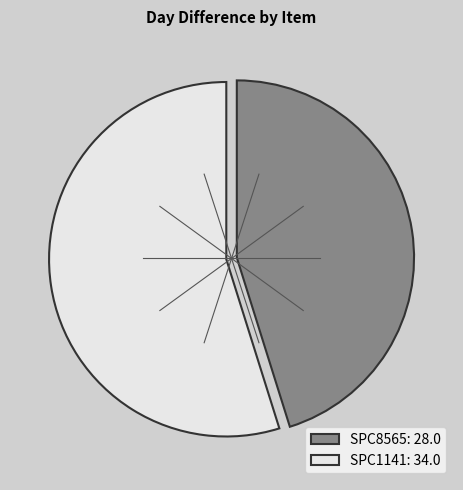

Approximately how many times larger is the value at SPC1141 compared to SPC8565?

1.2